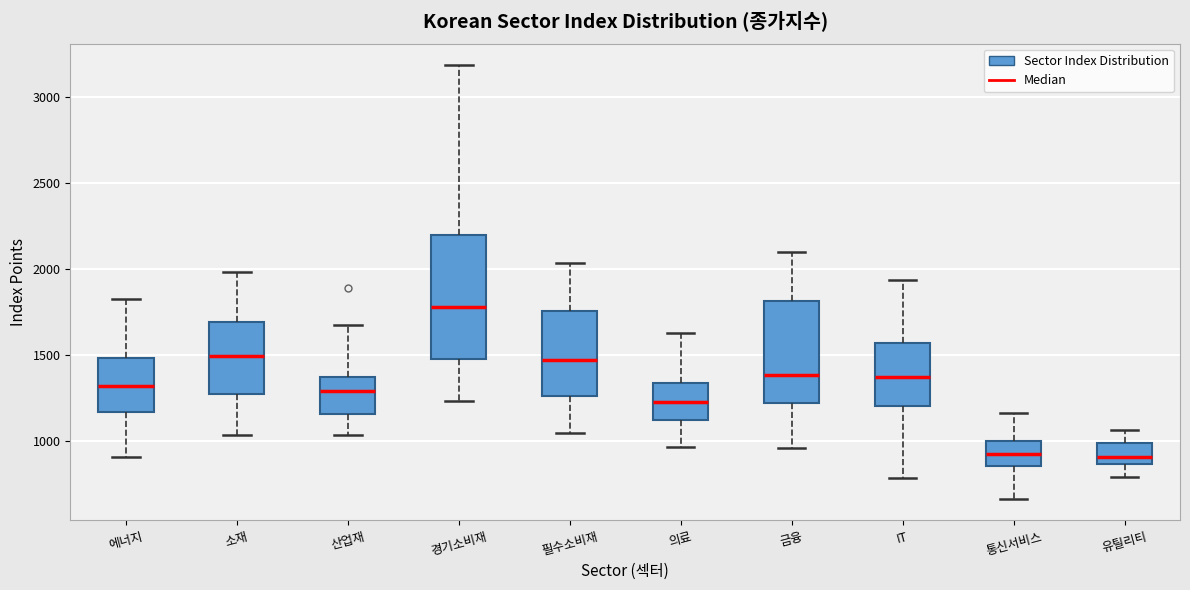

Which box is the tallest, from its lower edge to its upper edge?

경기소비재